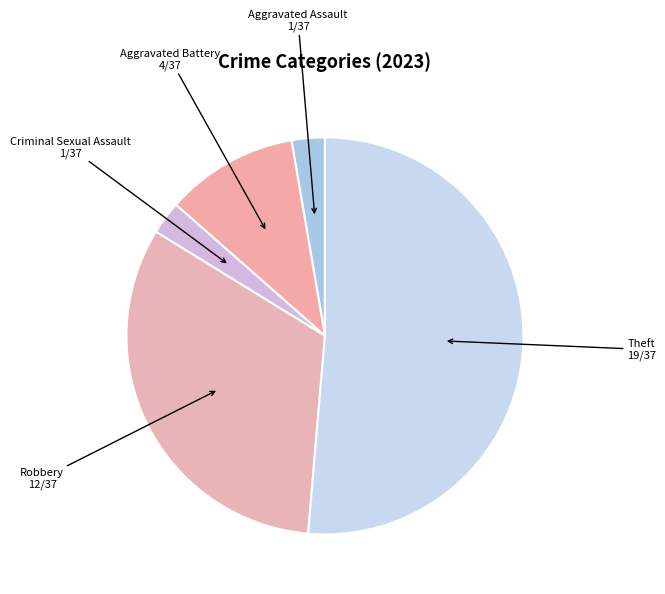

How many segments does this pie chart have?

5